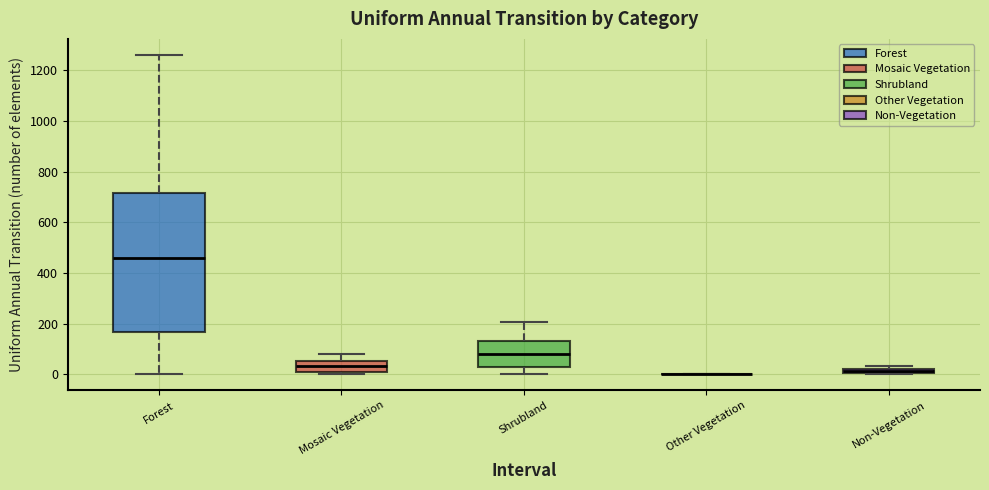

Comparing the boxes themselves (not the whiskers), which one is the tallest?

Forest